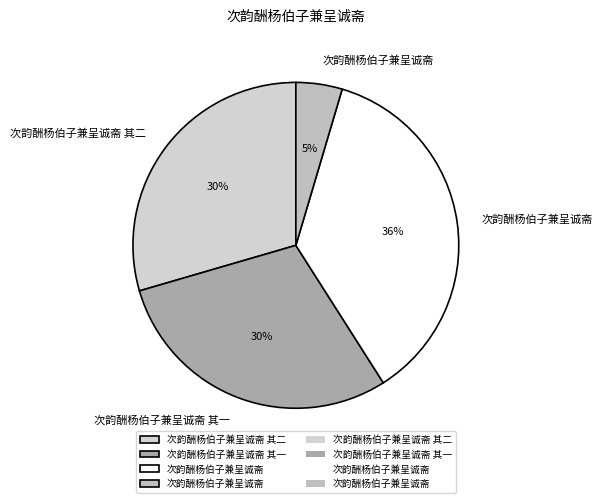

Is there any slice that represents more than half of the pie?

No